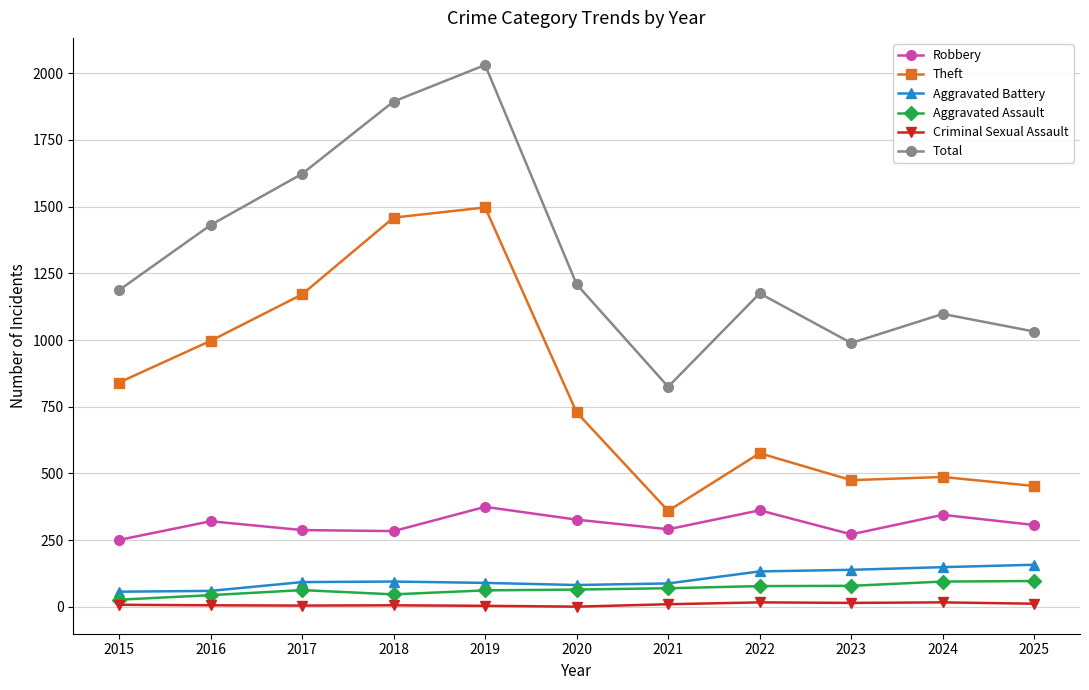

Is it true that Aggravated Battery equals 82 at 2020?

True